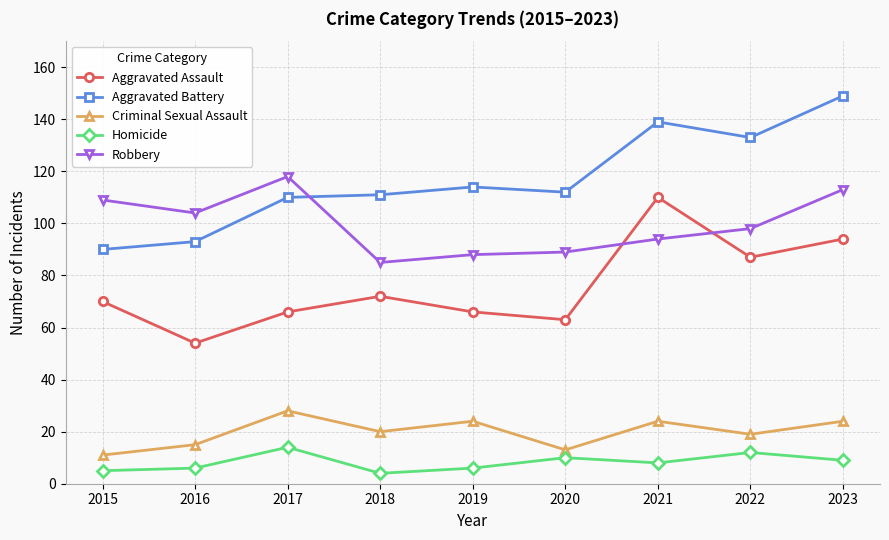

Does the chart have visible grid lines?

Yes